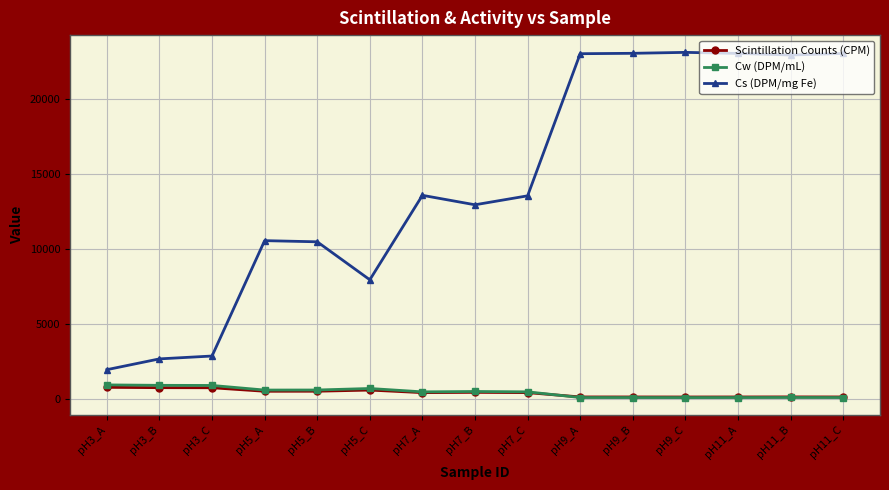

True or false: Scintillation Counts (CPM) has more than 2 points higher than both neighbors.

True